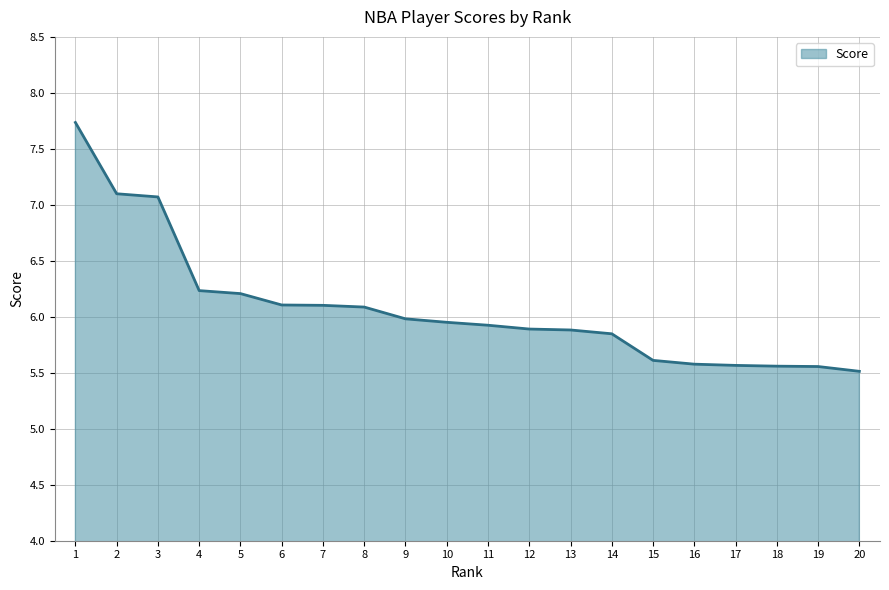

What is the minimum value shown in the chart?

5.5